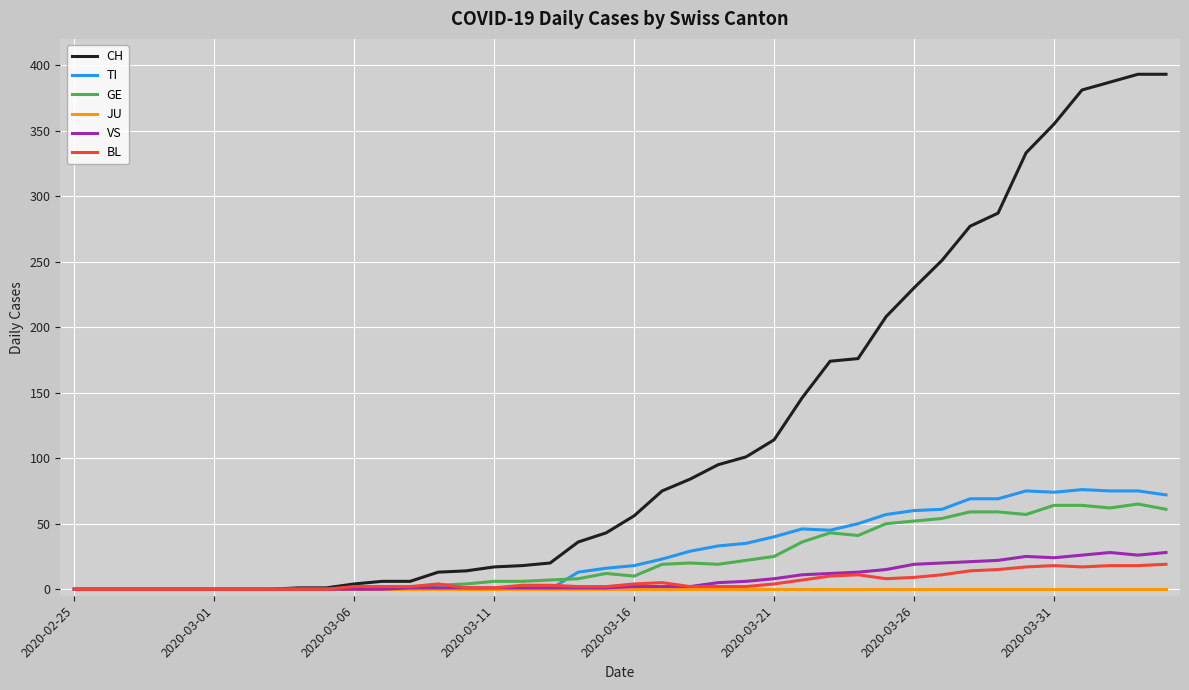

What is the maximum value shown in the chart?

393